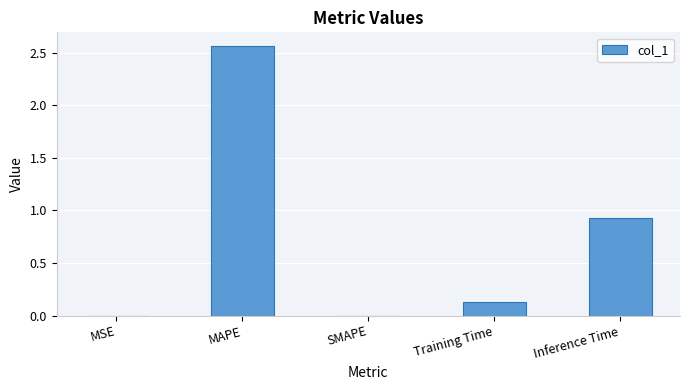

What is the sum of all values?

3.6